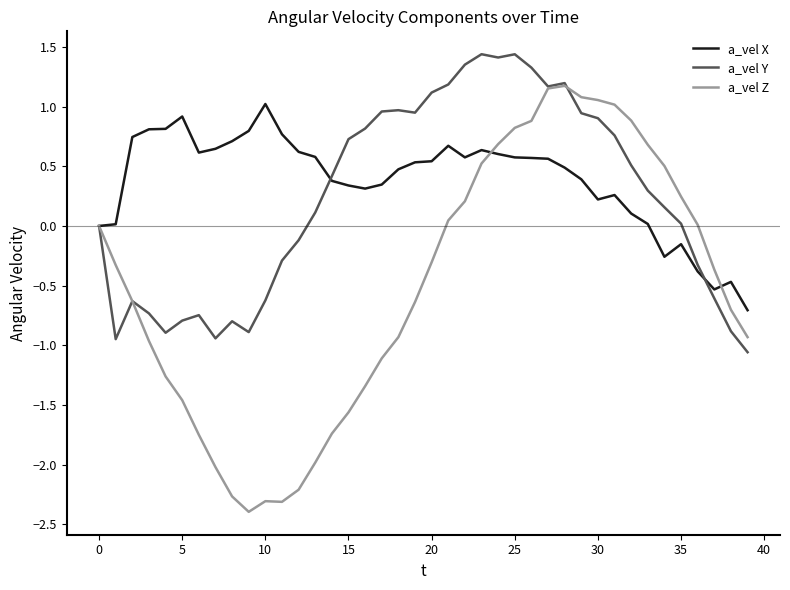

What is the smallest value displayed?

-2.4